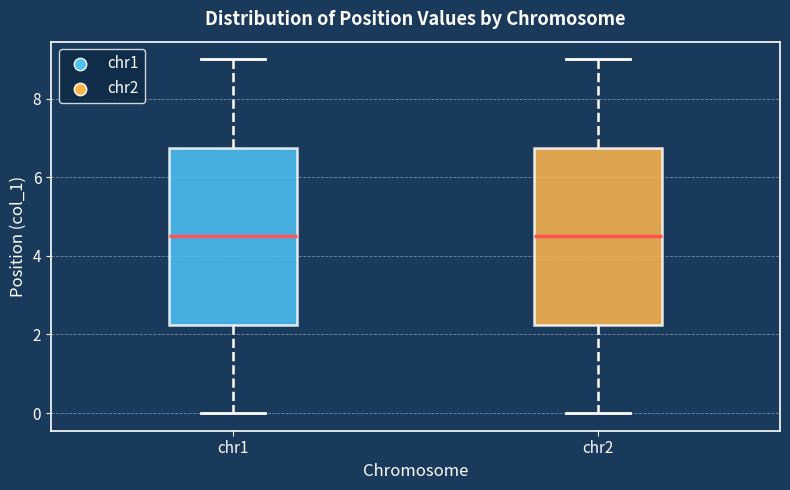

Reading left to right, transcribe this box plot: for each box, give where its median line is, the range the box spans, and where its two whiskers end, as read against the y-axis. The values are not printed on the chart, so give them approximately, as read against the axis.

chr1: median 4.6, box 2.2 to 6.8, whiskers 0.0 to 9.0
chr2: median 4.6, box 2.2 to 6.8, whiskers 0.0 to 9.0